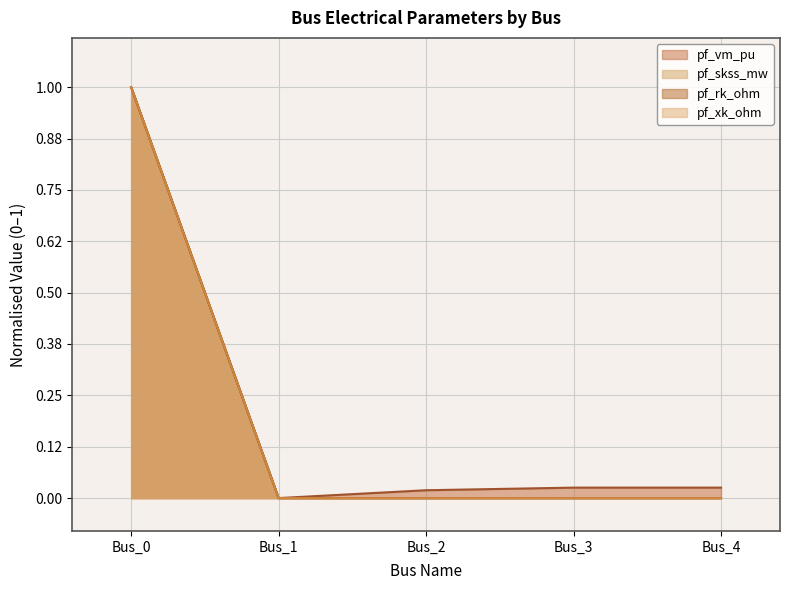

At which label does pf_skss_mw reach its peak?

Bus_0